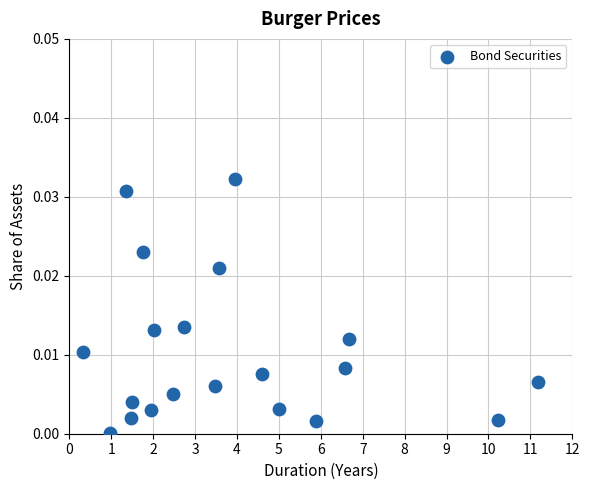

What is the range of X values (max minus min)?

10.9